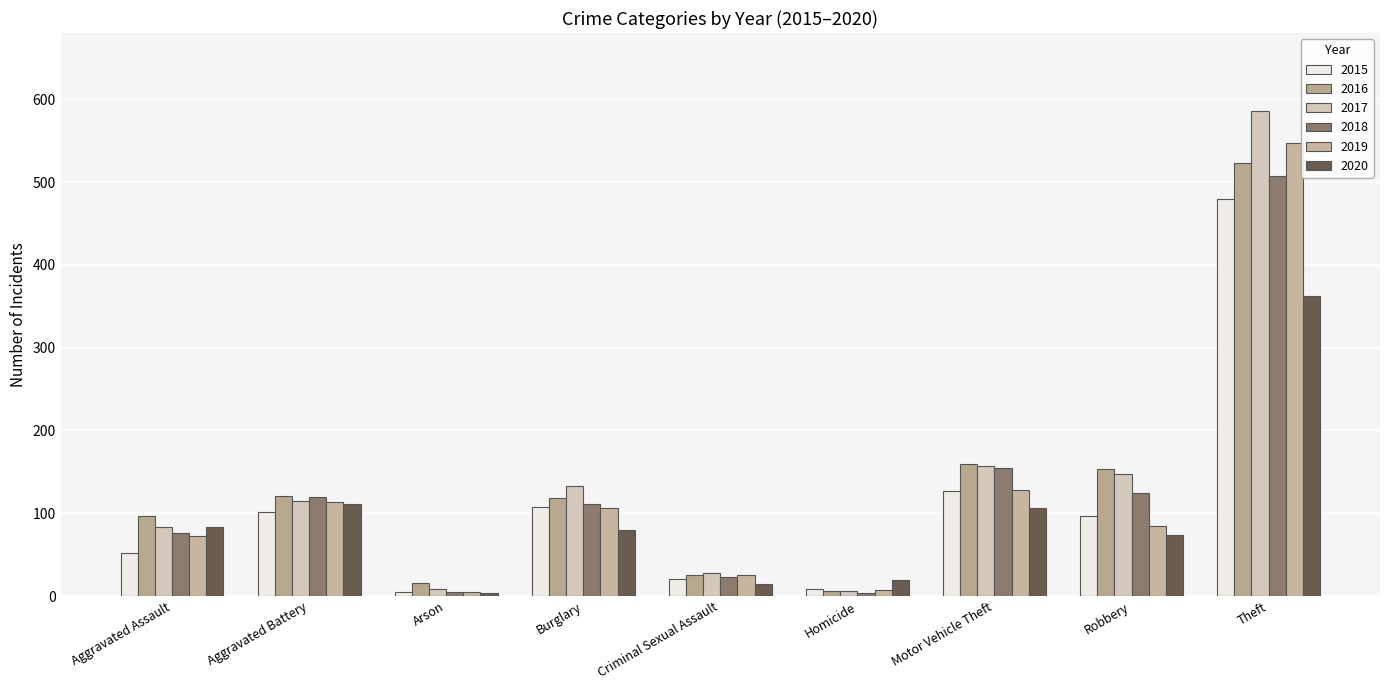

The 2015 series shows 127 at Motor Vehicle Theft. True or false?

True